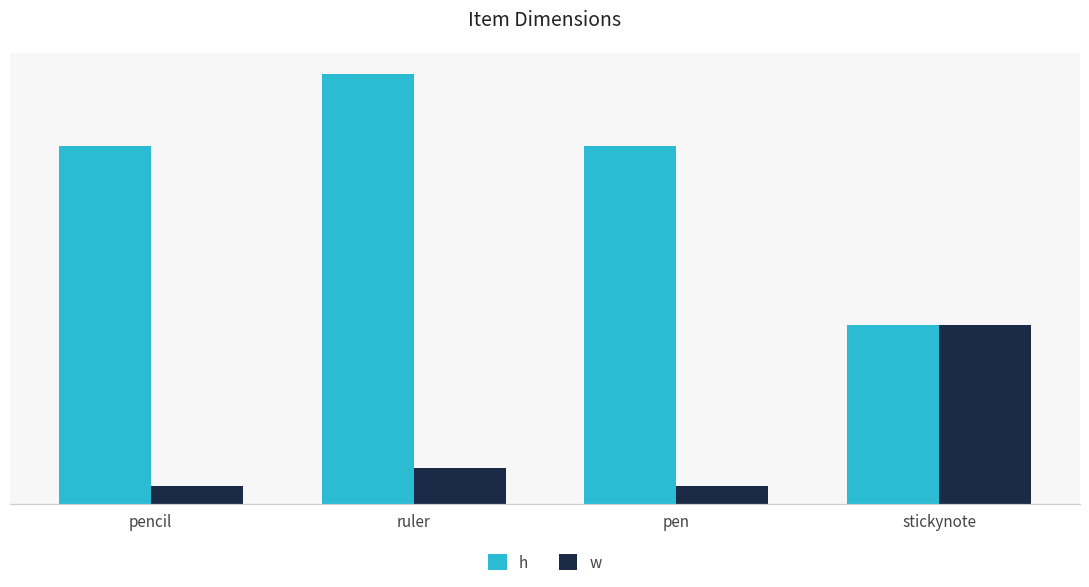

What is the sum of the w values at stickynote and ruler?

6.0